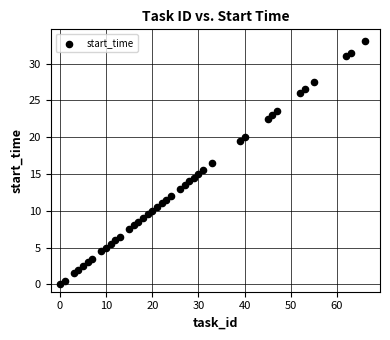

What is the range of X values (max minus min)?

66.0